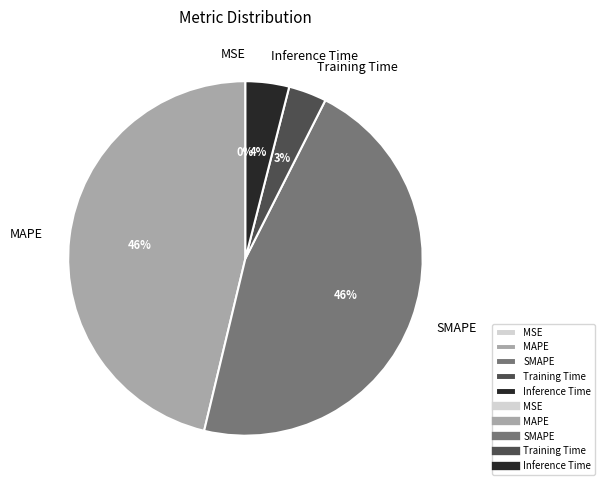

To the nearest percent, what is the average slice percentage?

20%